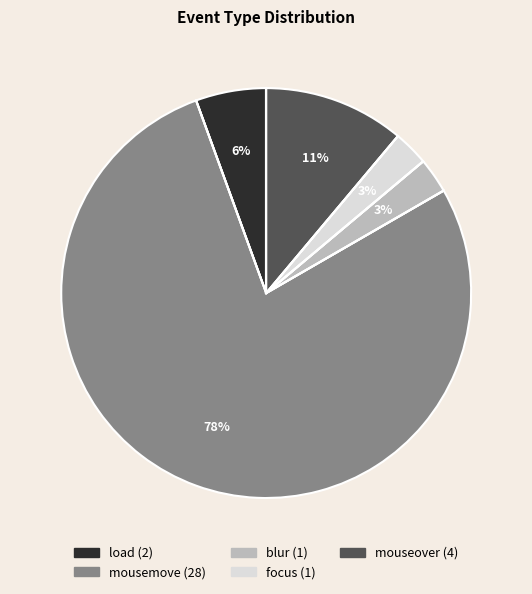

To the nearest percent, what is the average slice percentage?

20%